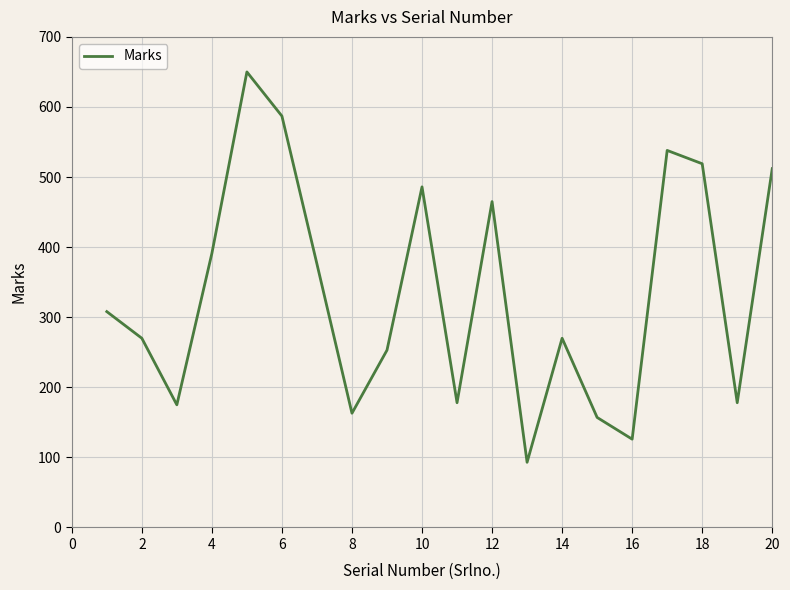

What is the minimum value shown in the chart?

93